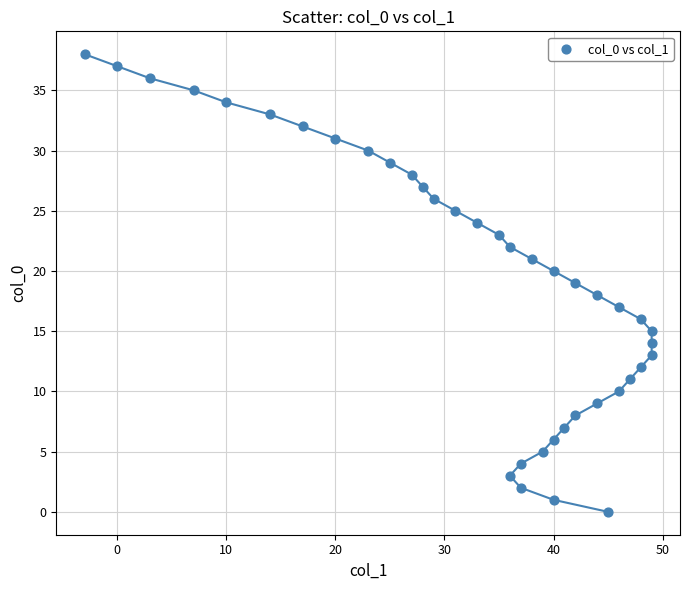

What is the range of Y values (max minus min)?

38